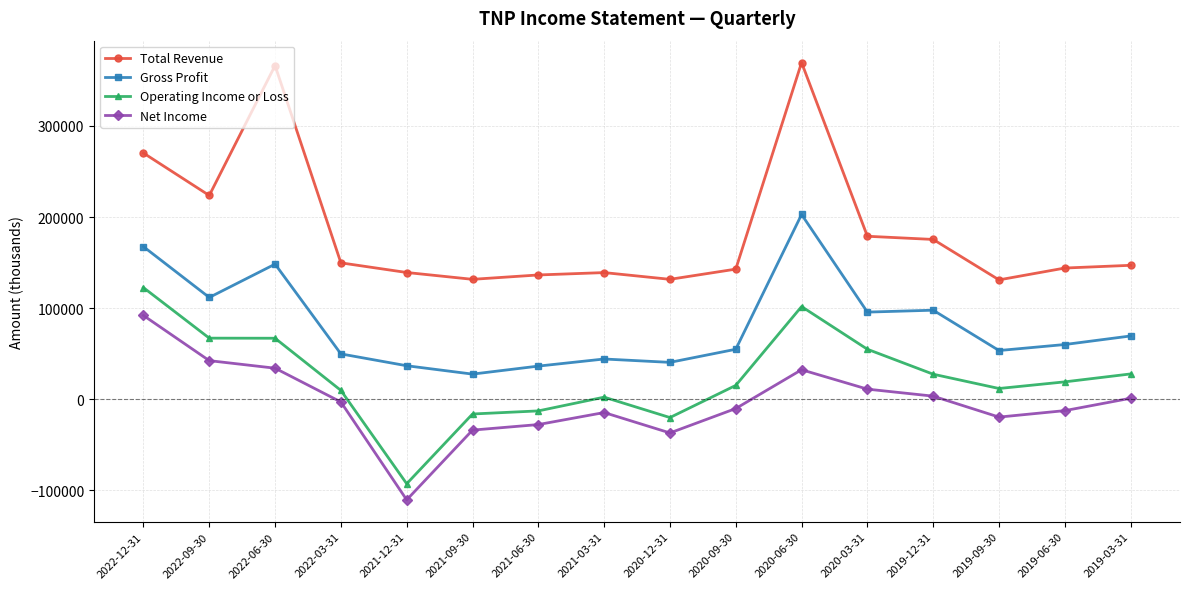

Which series has the largest total across all categories?

Total Revenue